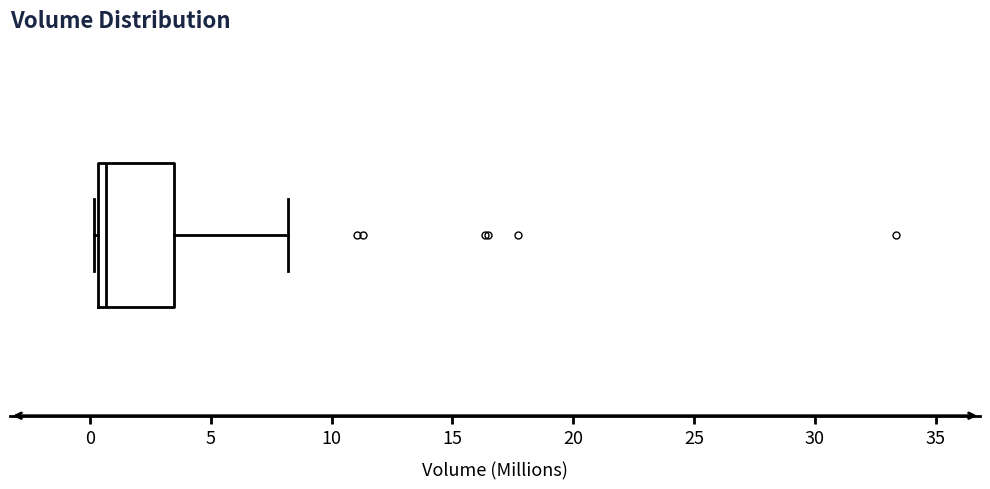

Read this box plot against the x-axis: the position of the median line, the range covered by the box, and the ends of both whiskers. The values are not printed on the chart, so give them approximately, as read against the axis.

median 0.5 (just right of the box's left edge), box 0.5 to 3.5, whiskers 0.0 to 8.0